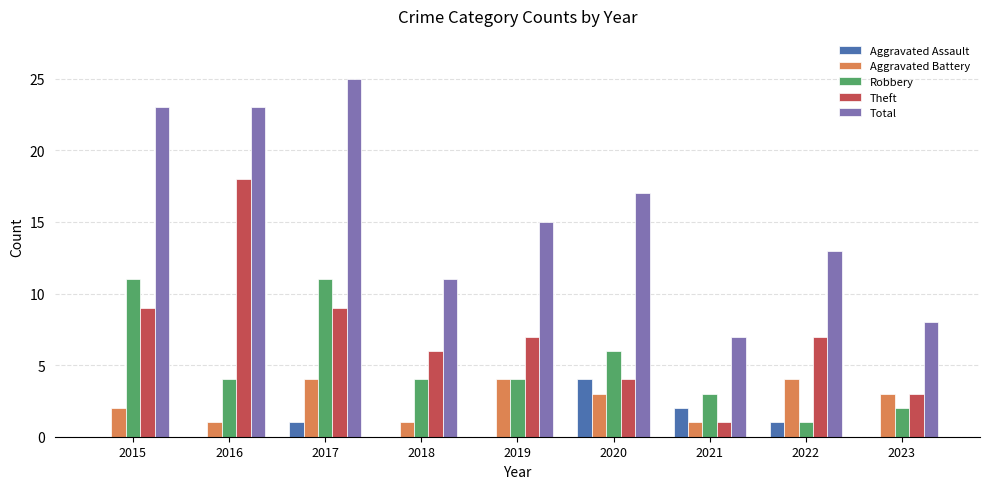

At which label does Theft reach its peak?

2016